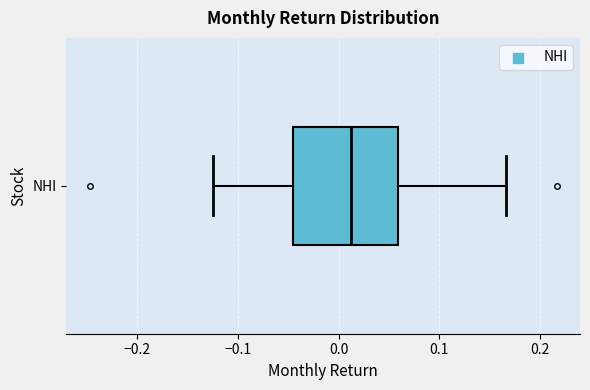

Where is the left edge of the box for NHI on the x-axis? The values are not printed on the chart, so give them approximately, as read against the axis.

-0.05